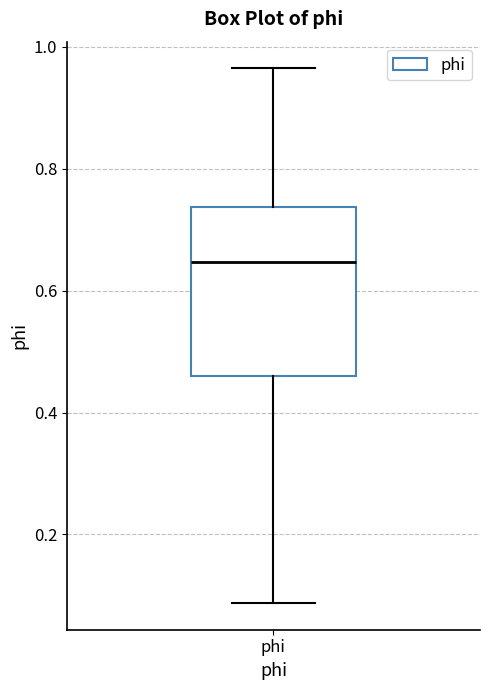

Read this box plot against the y-axis: the position of the median line, the range covered by the box, and the ends of both whiskers. The values are not printed on the chart, so give them approximately, as read against the axis.

median 0.64, box 0.46 to 0.74, whiskers 0.08 to 0.96